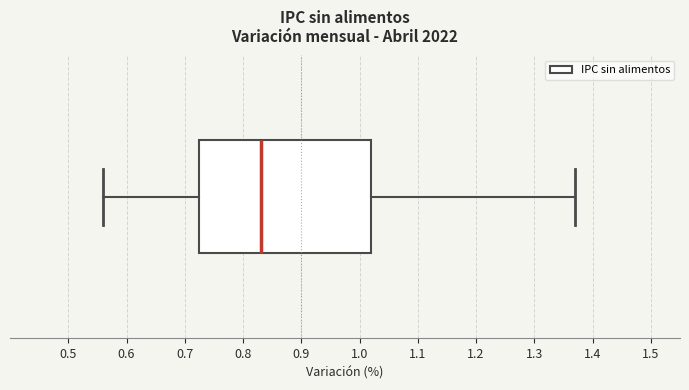

Transcribe this box plot: give where the median line is, the range the box spans, and where the two whiskers end, as read against the x-axis. The values are not printed on the chart, so give them approximately, as read against the axis.

median 0.83, box 0.73 to 1.02, whiskers 0.56 to 1.37